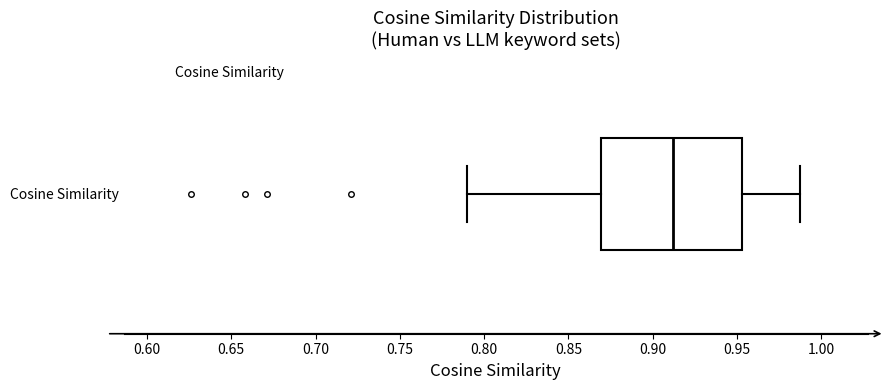

Where does the left whisker of the box for Cosine Similarity end on the x-axis? The values are not printed on the chart, so give them approximately, as read against the axis.

0.790